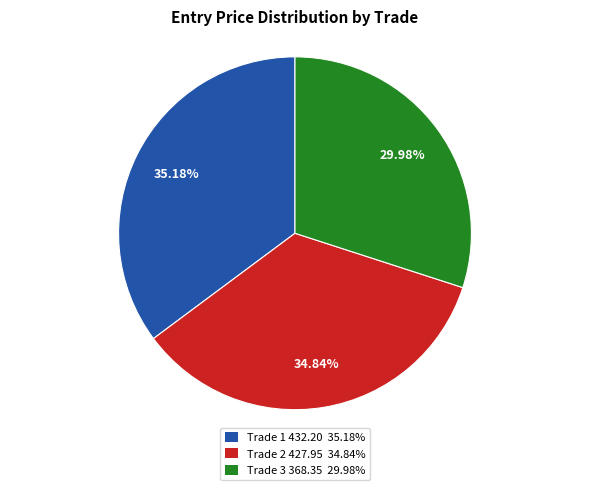

What is the ratio of the value at Trade 3 368.35 29.98% to the value at Trade 2 427.95 34.84%?

0.9